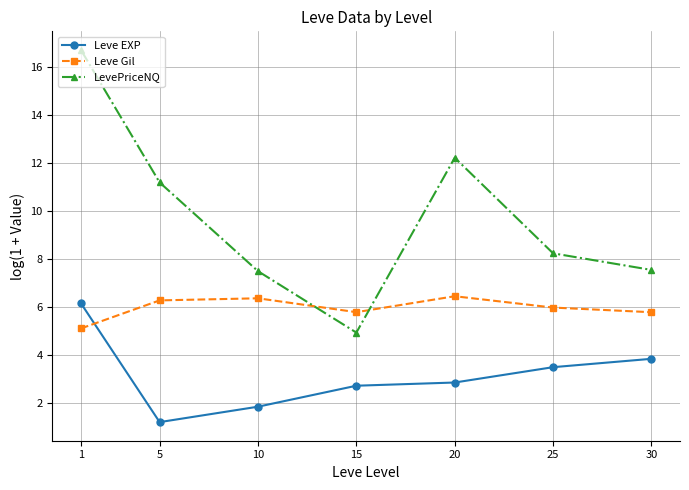

Where is the first local minimum for LevePriceNQ?

15